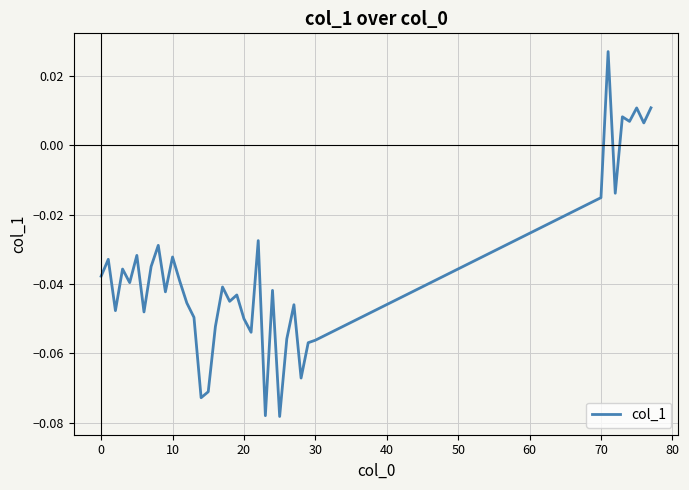

Is this an area chart (filled region under the line)?

No